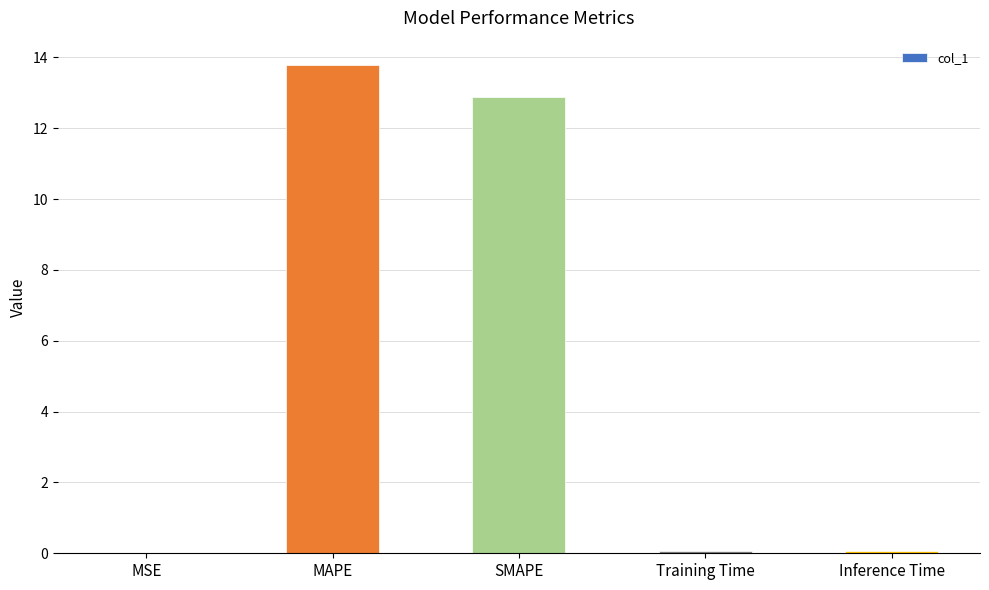

The chart shows a value of 8.7 at SMAPE. True or false?

False